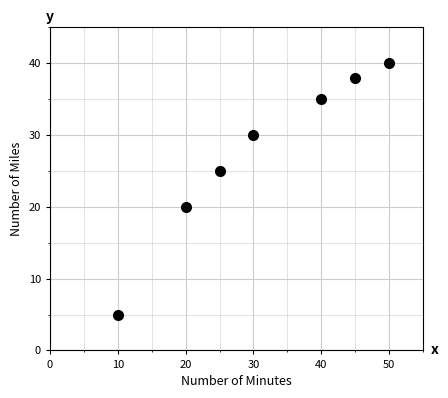

What Y value in the scatter plot is closest to 22?

20